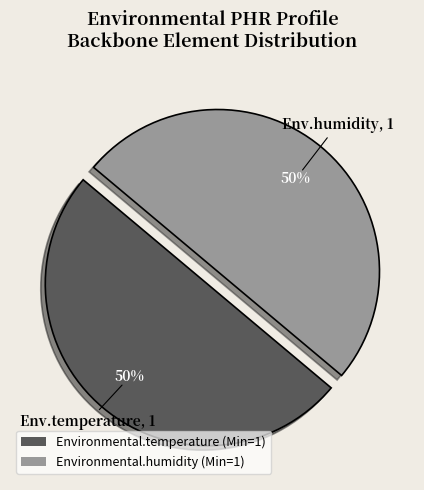

To the nearest percent, what is the combined percentage of Environmental.temperature (Min=1) and Environmental.humidity (Min=1)?

100%